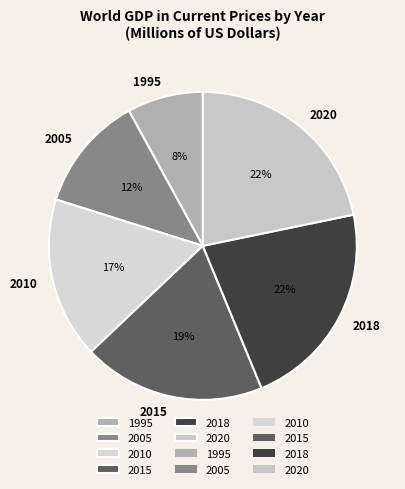

To the nearest percent, what is the average slice percentage?

17%